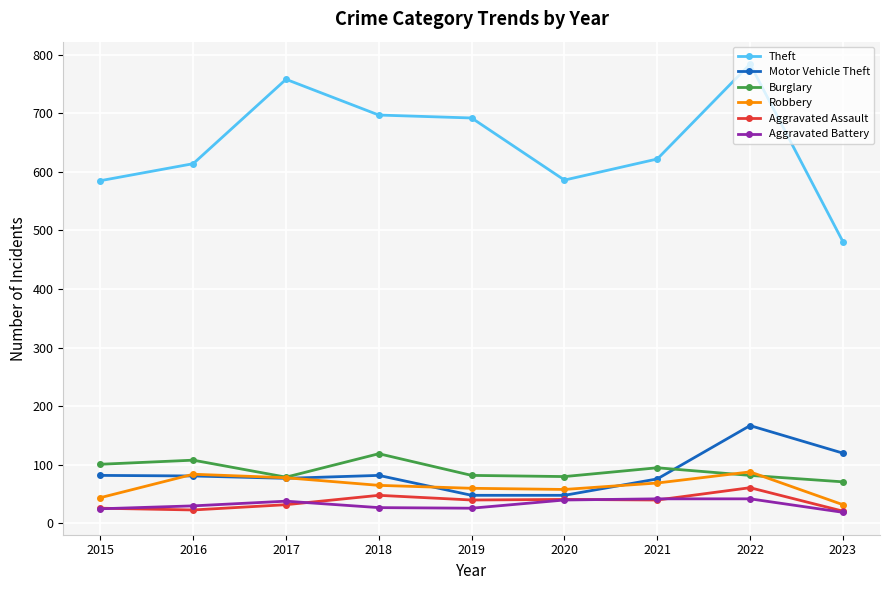

What are all the series names shown in the legend?

Theft, Motor Vehicle Theft, Burglary, Robbery, Aggravated Assault, Aggravated Battery